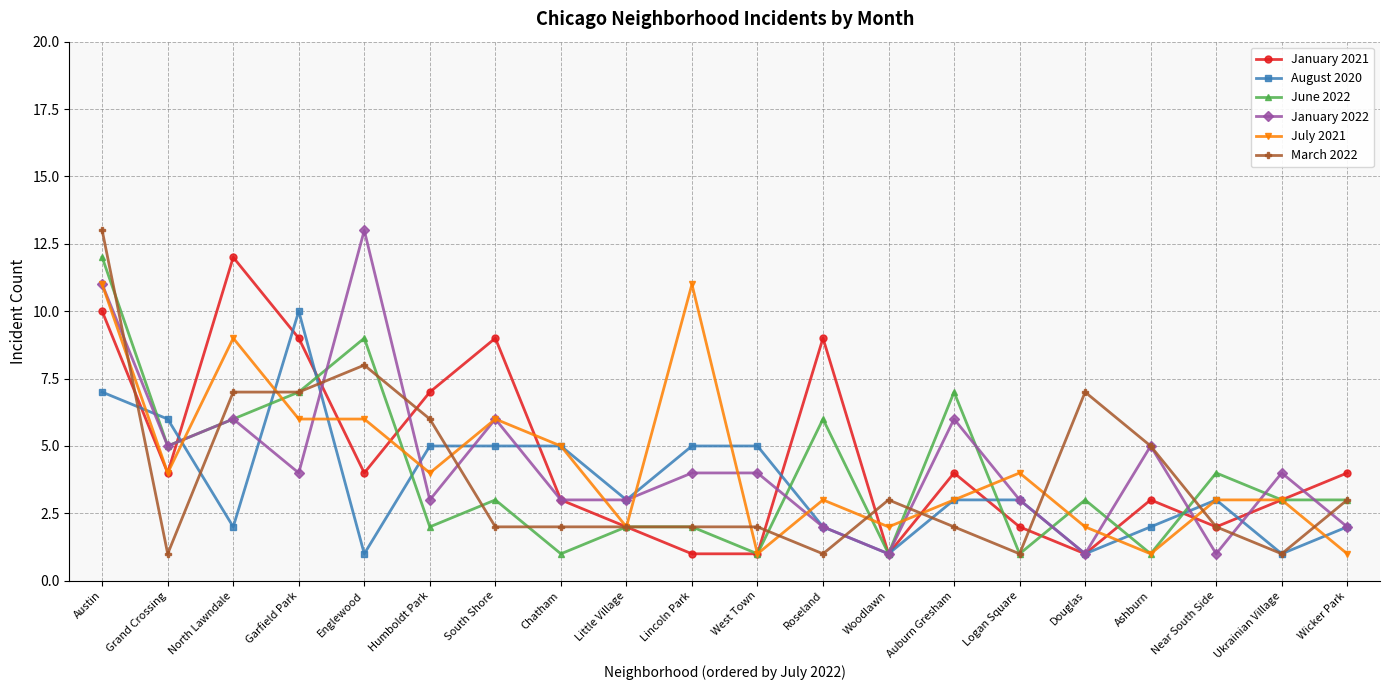

What is the difference between the second highest and second lowest values in the January 2022 series?

10